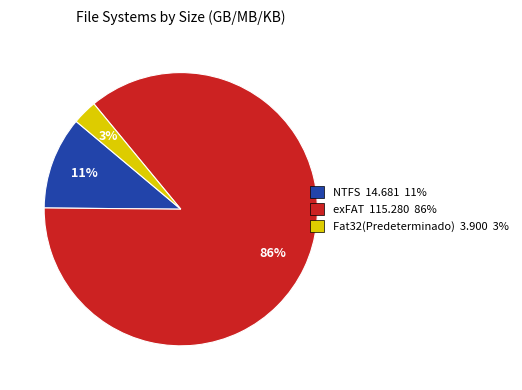

Is there any slice that represents more than half of the pie?

Yes